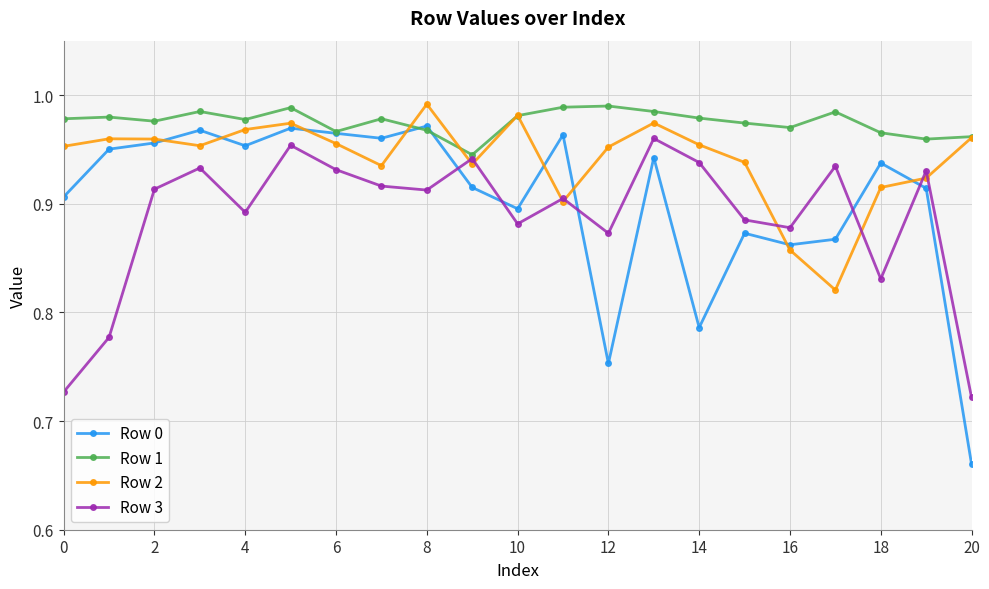

Which series has the largest total across all categories?

Row 1